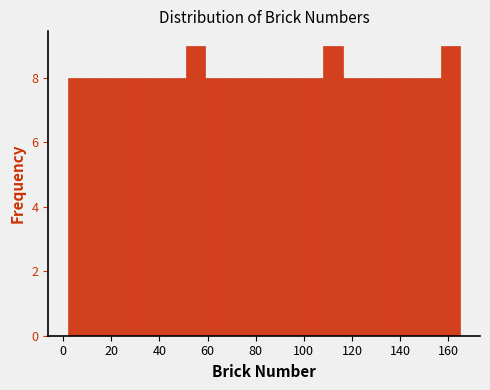

Reading left to right, transcribe this chart: for each bar, give the range it covers on the x-axis and its height. Neither the bar edges nor the heights are printed on the chart, so give them approximately, as read against the axes.

2 to 10: 8
10 to 18: 8
18 to 26: 8
26 to 34: 8
34 to 42: 8
42 to 50: 8
50 to 60: 9
60 to 68: 8
68 to 76: 8
76 to 84: 8
84 to 92: 8
92 to 100: 8
100 to 108: 8
108 to 116: 9
116 to 124: 8
124 to 132: 8
132 to 140: 8
140 to 148: 8
148 to 156: 8
156 to 166: 9